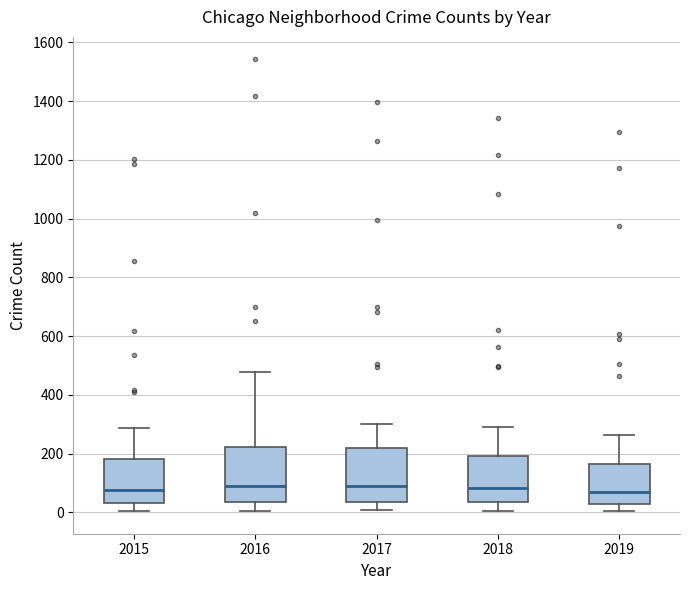

Reading left to right, read every box against the y-axis: the position of its median line, the range the box covers, and the ends of its whiskers. The values are not printed on the chart, so give them approximately, as read against the axis.

2015: median 80, box 40 to 180, whiskers 0 to 280
2016: median 80, box 40 to 220, whiskers 0 to 480
2017: median 80, box 40 to 220, whiskers 0 to 300
2018: median 80, box 40 to 200, whiskers 0 to 300
2019: median 60, box 20 to 160, whiskers 0 to 260